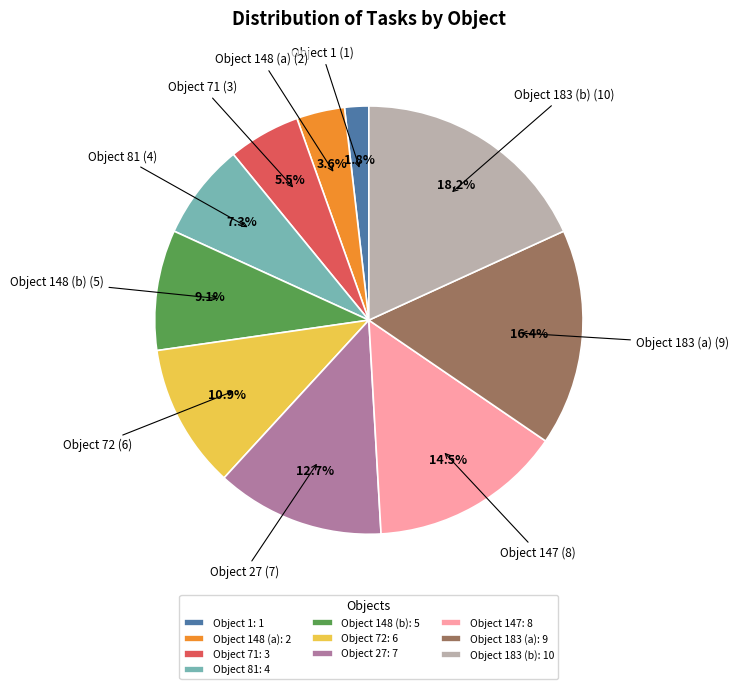

What is the smallest slice in the pie chart?

Object 1: 1